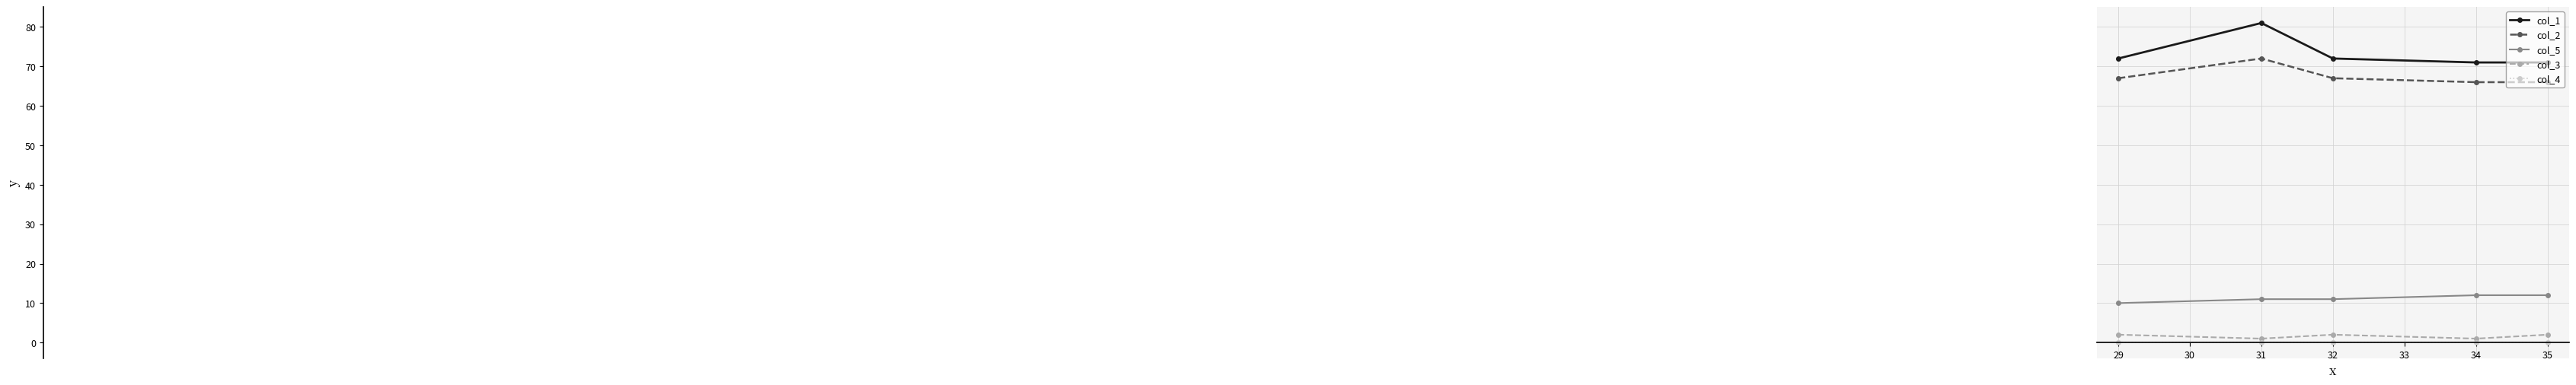

True or false: col_4 and col_2 cross at least once.

False